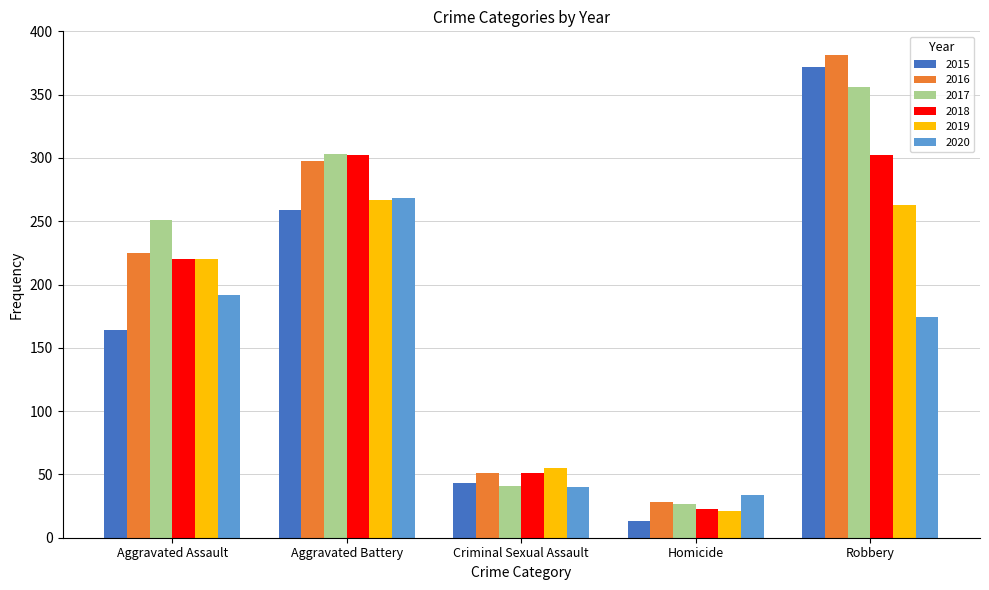

Which series changed the most between Aggravated Battery and Homicide?

2018